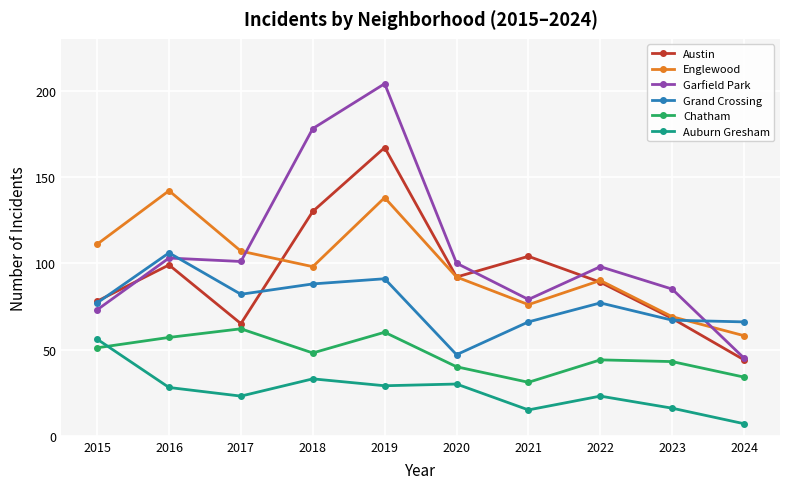

The value of Grand Crossing at 2018 is 123. True or false?

False